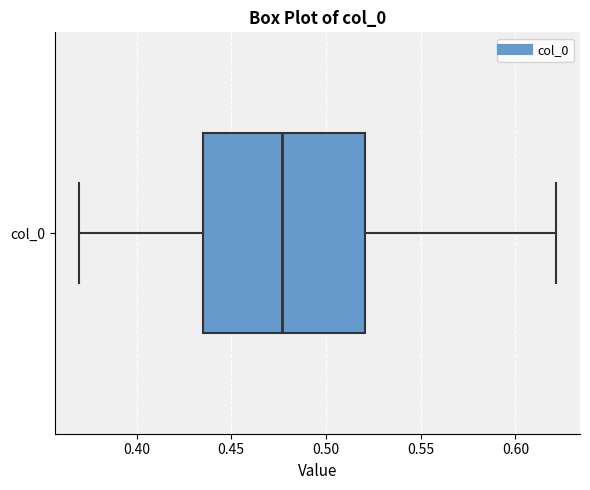

Read this box plot against the x-axis: the position of the median line, the range covered by the box, and the ends of both whiskers. The values are not printed on the chart, so give them approximately, as read against the axis.

median 0.475, box 0.435 to 0.520, whiskers 0.370 to 0.620